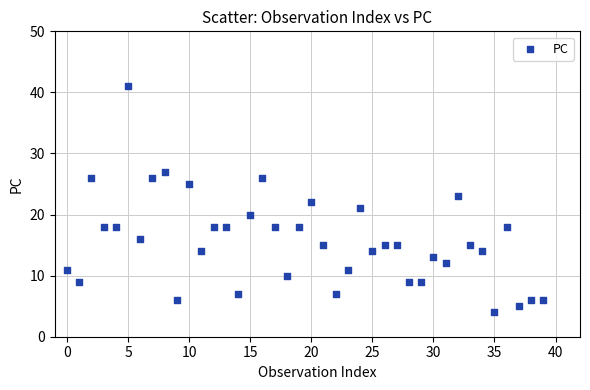

What is the range of Y values (max minus min)?

37